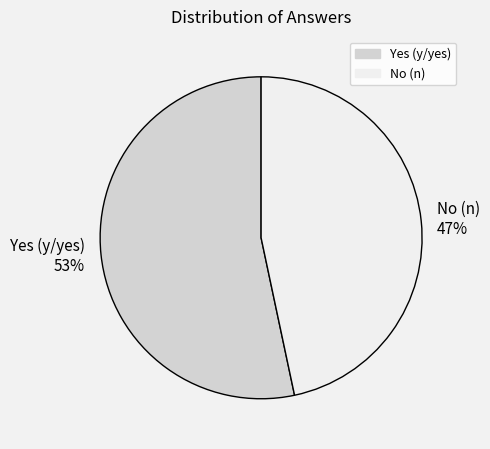

Which has a higher value, Yes (y/yes) 53% or No (n) 47%?

Yes (y/yes) 53%